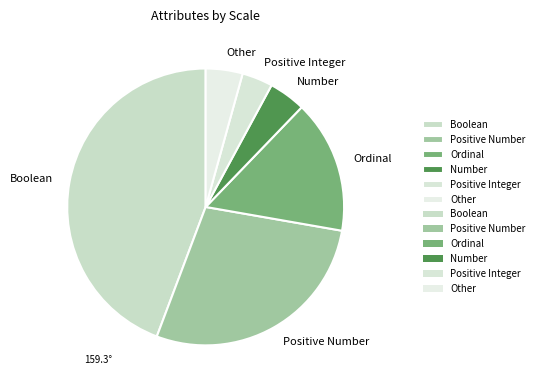

Count the number of slices in the pie.

6